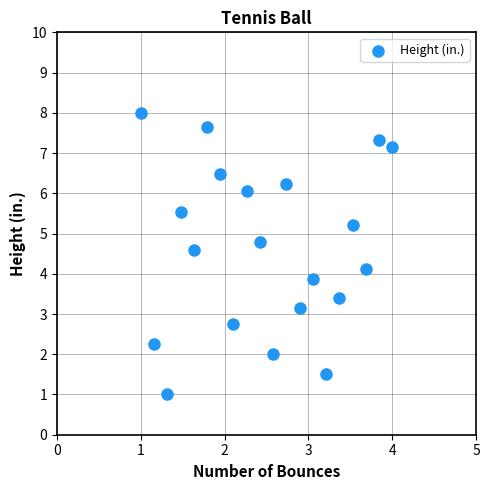

What is the range of Y values (max minus min)?

7.0